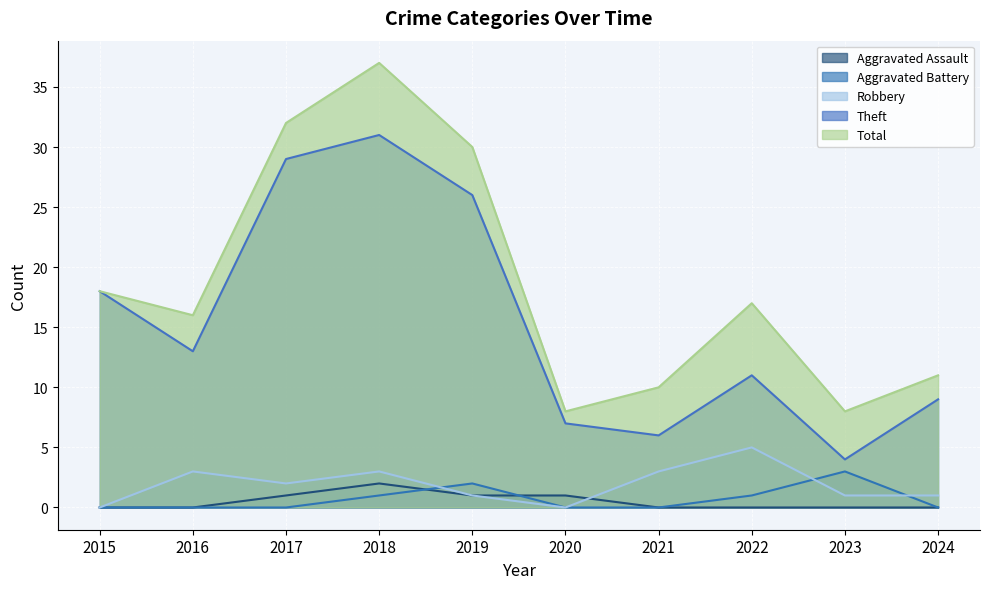

List the labels in order of Total value, largest first.

2018, 2017, 2019, 2015, 2022, 2016, 2024, 2021, 2020, 2023